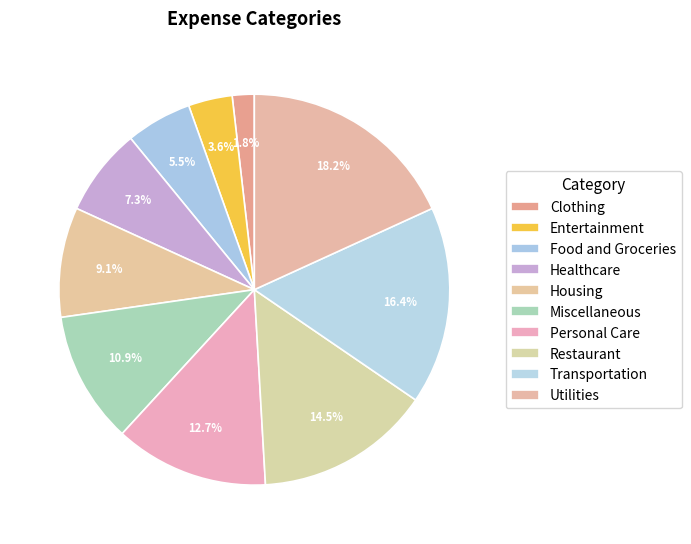

Count the number of slices in the pie.

10